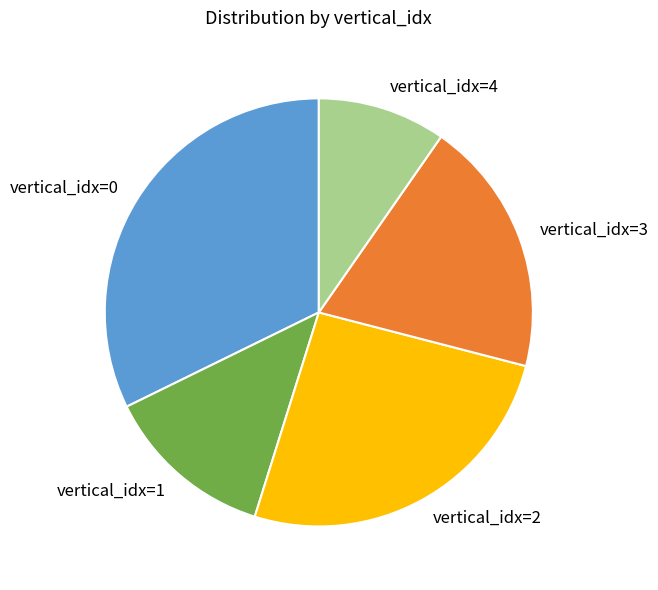

What is the smallest slice in the pie chart?

vertical_idx=4